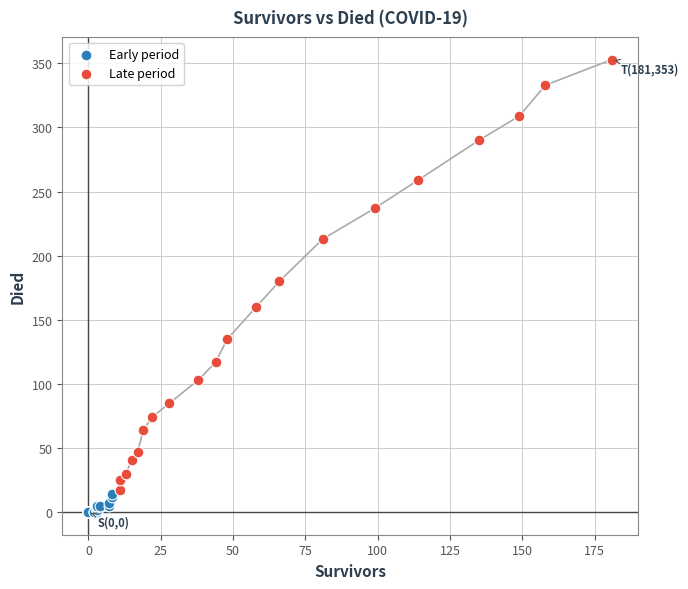

Which series reaches the maximum Y coordinate?

Late period